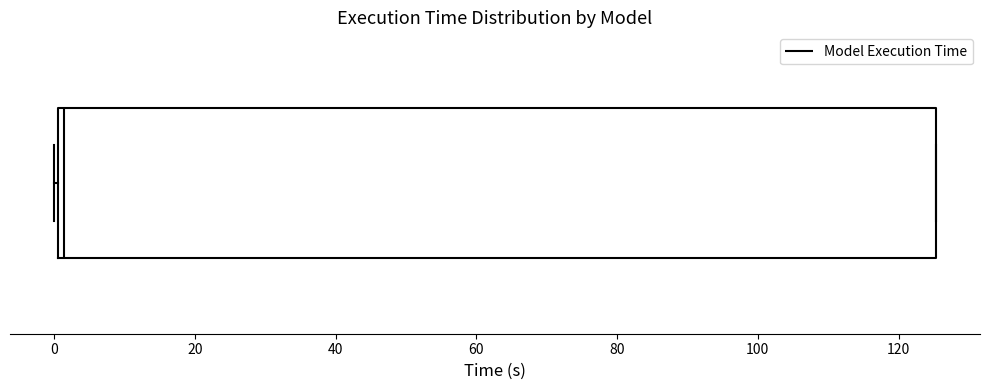

Where is the left edge of the box on the x-axis? The values are not printed on the chart, so give them approximately, as read against the axis.

0